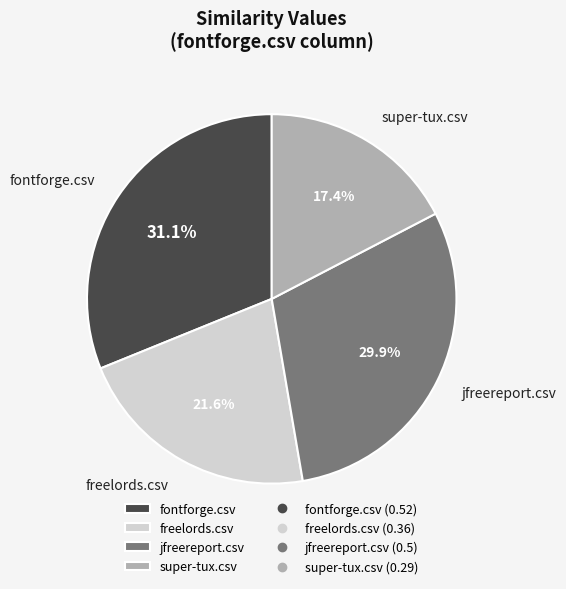

Rank the categories by value from lowest to highest.

super-tux.csv, freelords.csv, jfreereport.csv, fontforge.csv